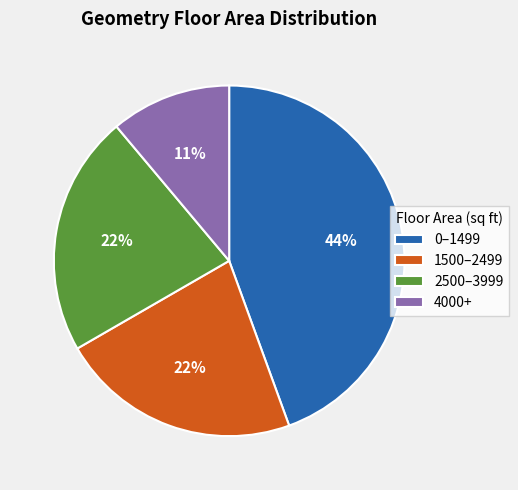

Does 0–1499 represent more than half of the total?

No